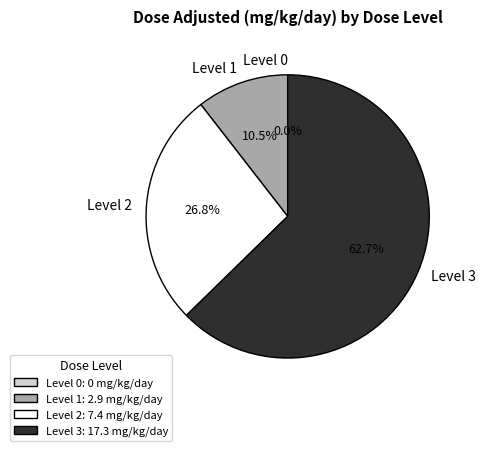

How many segments does this pie chart have?

4